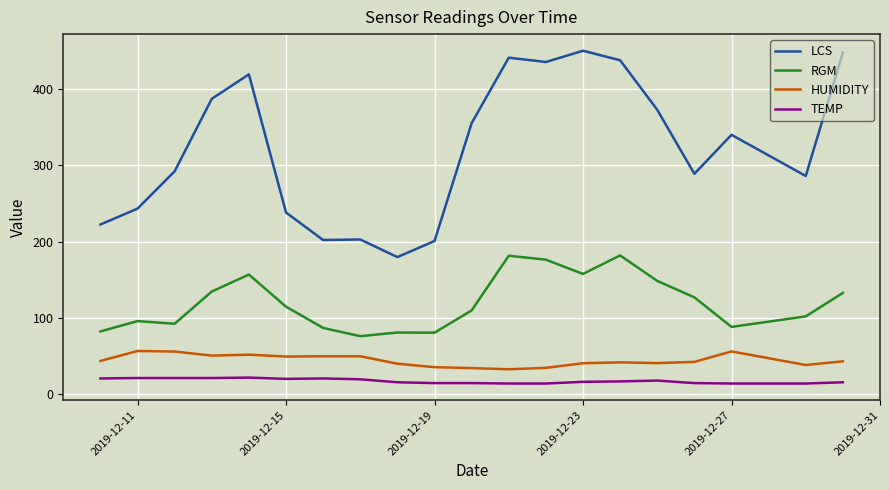

What is the maximum value shown in the chart?

450.3